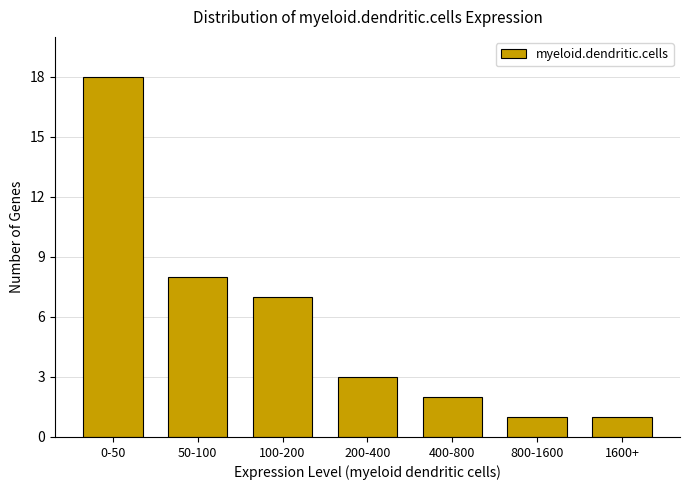

Reading left to right, transcribe all the data shown in this chart.

18	8	7	3	2	1	1